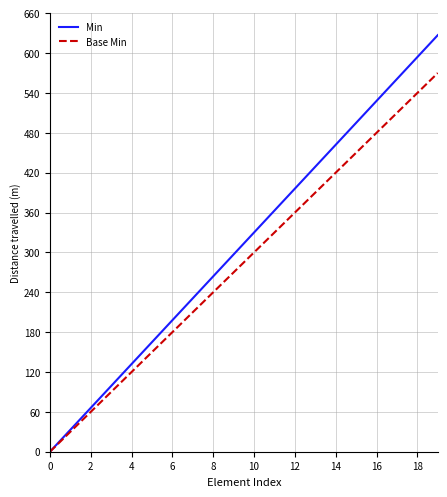

What is the greatest value displayed?

627